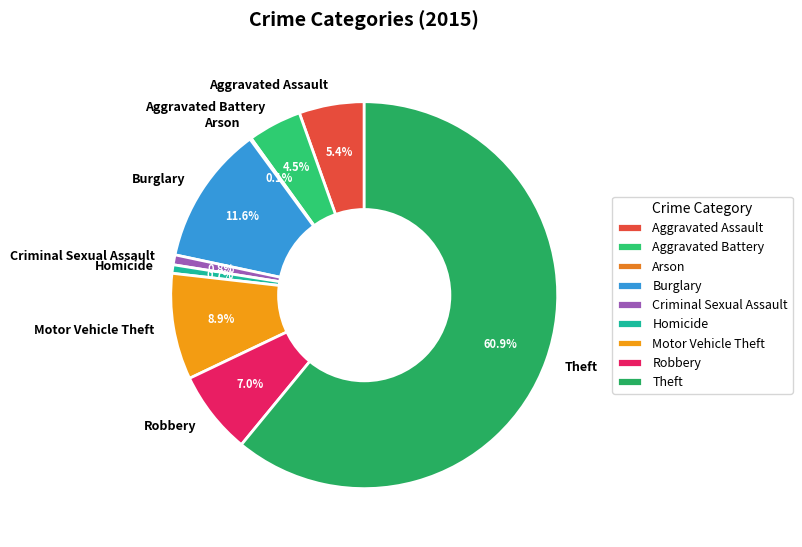

What is the largest slice in the pie chart?

Theft